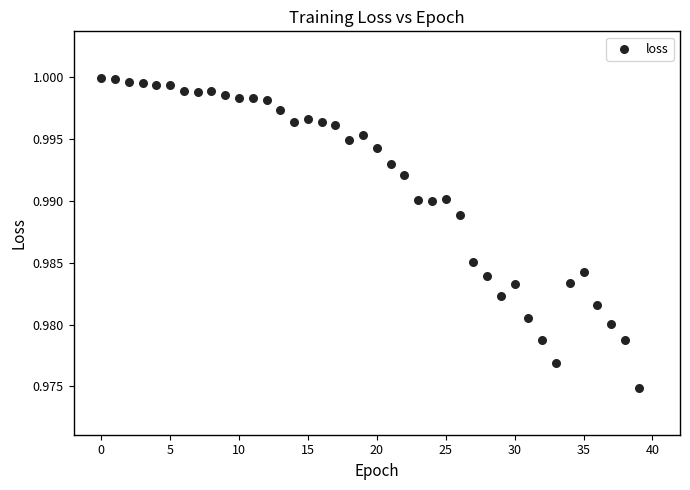

How many data points are displayed?

40